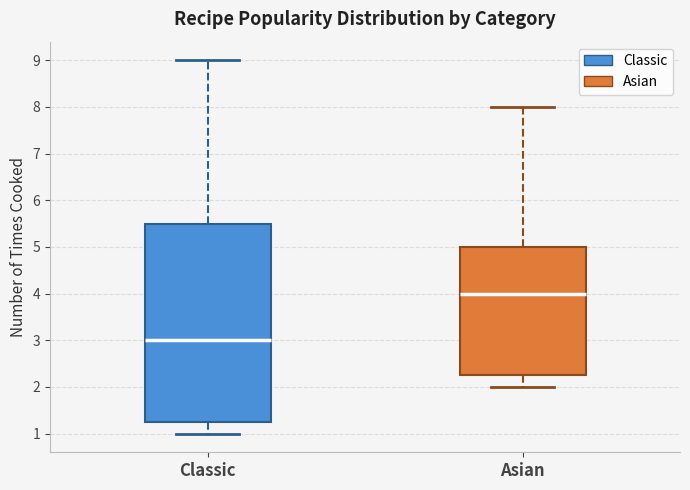

Which box is the tallest, from its lower edge to its upper edge?

Classic